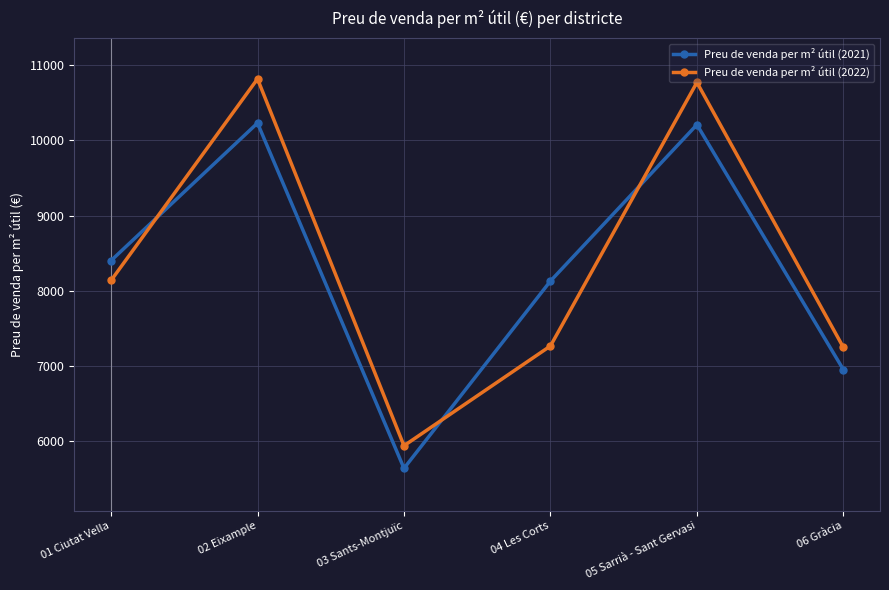

Which series changed the most between 01 Ciutat Vella and 05 Sarrià - Sant Gervasi?

Preu de venda per m² útil (2022)